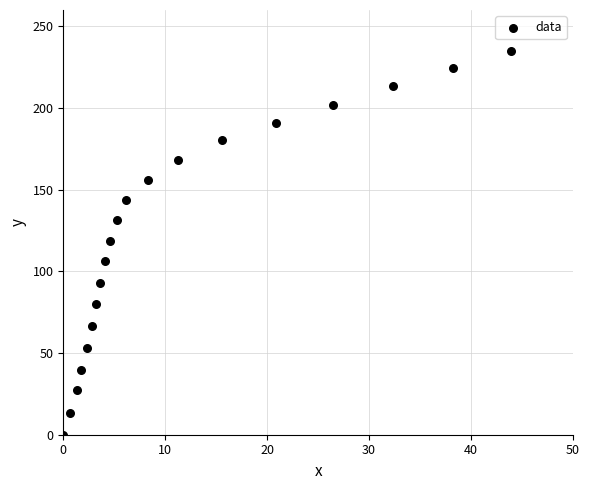

What is the range of X values (max minus min)?

43.9